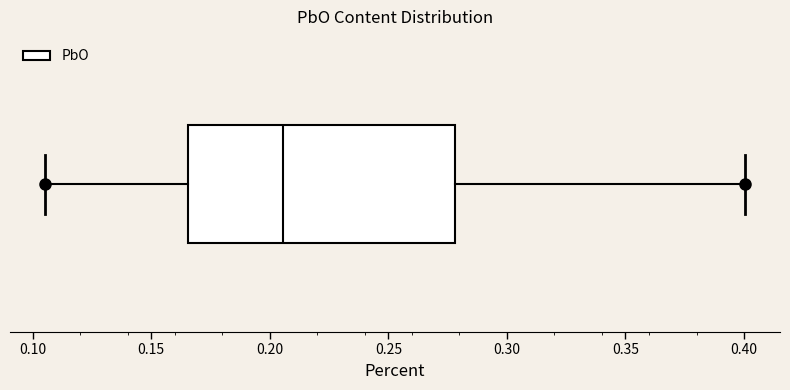

Where does the right whisker of the box end on the x-axis? The values are not printed on the chart, so give them approximately, as read against the axis.

0.400